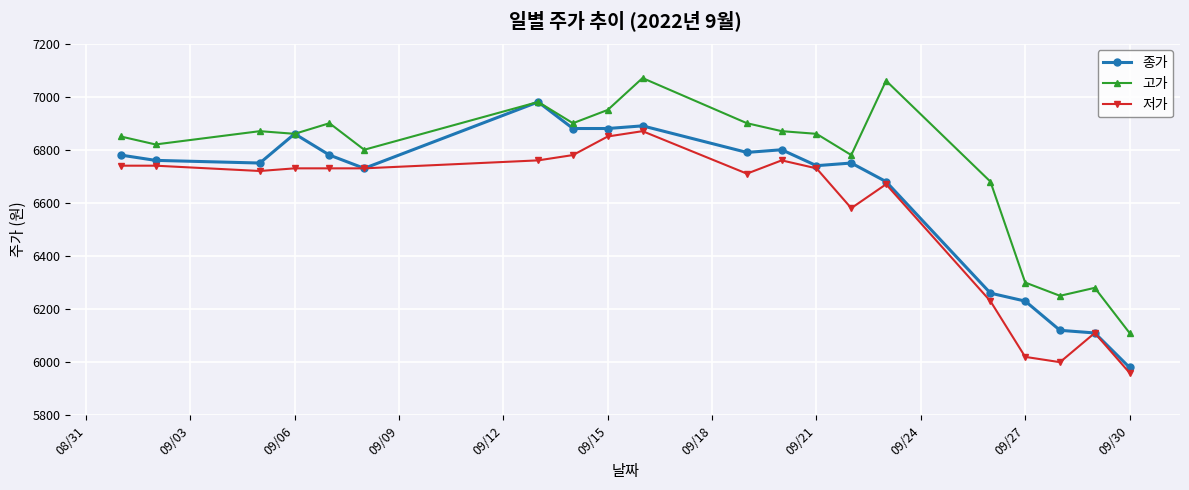

Reading right to left, transcribe all the data shown in this chart.

종가: 5980	6110	6120	6230	6260	6680	6750	6740	6800	6790	6890	6880	6880	6980	6730	6780	6860	6750	6760	6780
고가: 6110	6280	6250	6300	6680	7060	6780	6860	6870	6900	7070	6950	6900	6980	6800	6900	6860	6870	6820	6850
저가: 5960	6110	6000	6020	6230	6670	6580	6730	6760	6710	6870	6850	6780	6760	6730	6730	6730	6720	6740	6740